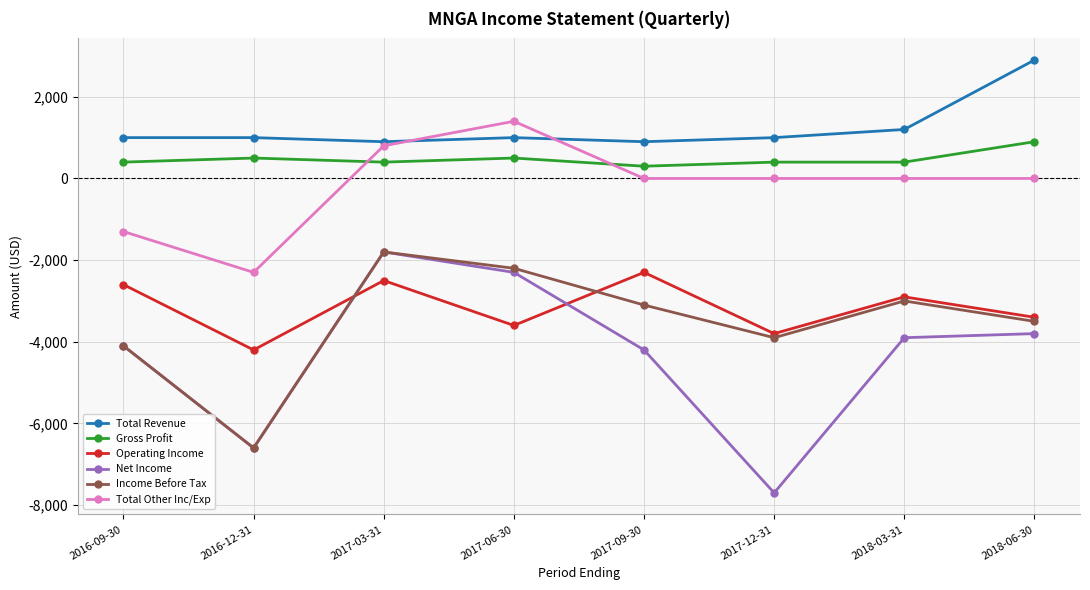

At which category is the sum across all series the highest?

2017-03-31